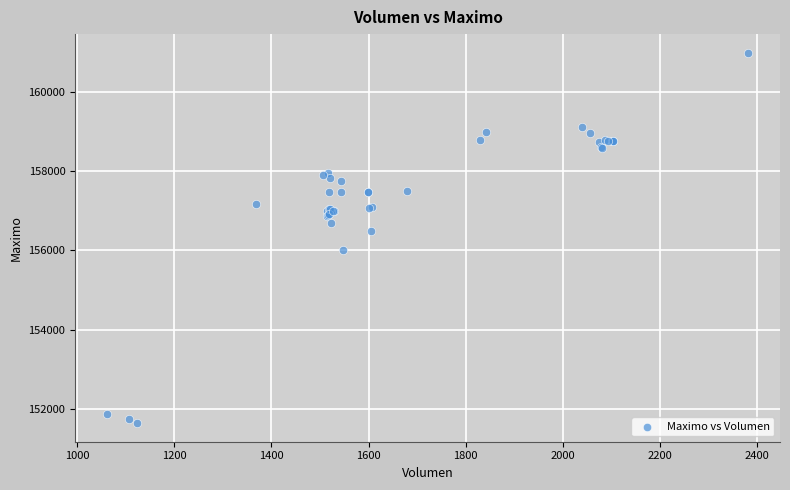

What Y value in the scatter plot is closest to 156316?

156500